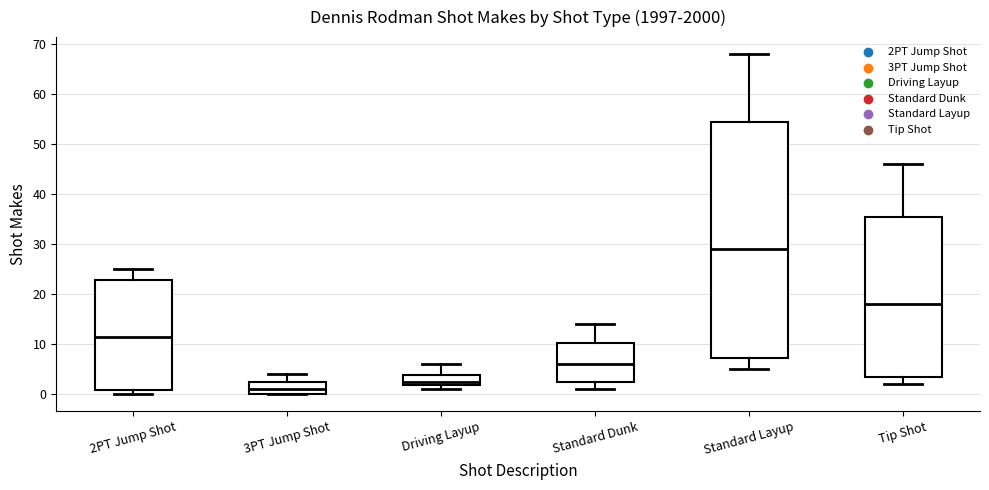

Where is the lower edge of the box for 3PT Jump Shot on the y-axis? The values are not printed on the chart, so give them approximately, as read against the axis.

0